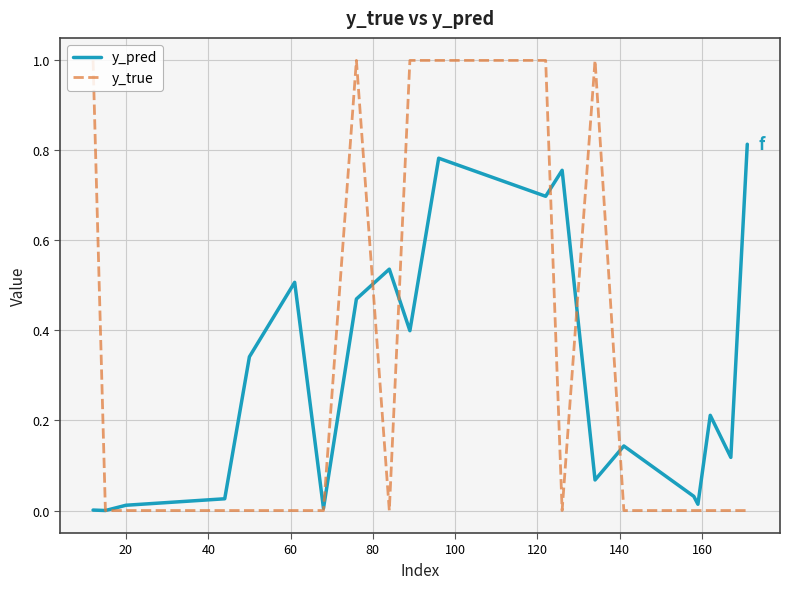

True or false: y_pred and y_true intersect in this chart.

True